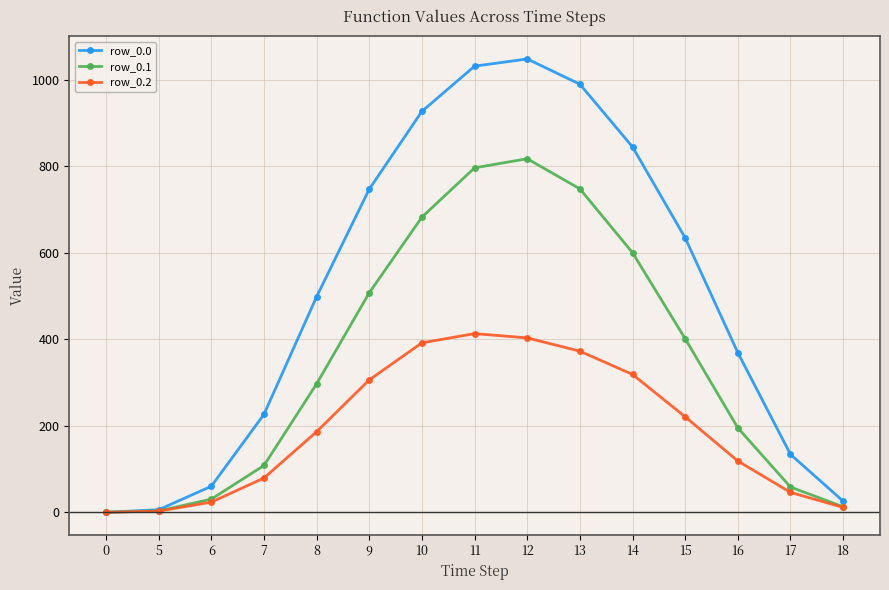

The row_0.0 series shows 30.1 at 17. True or false?

False